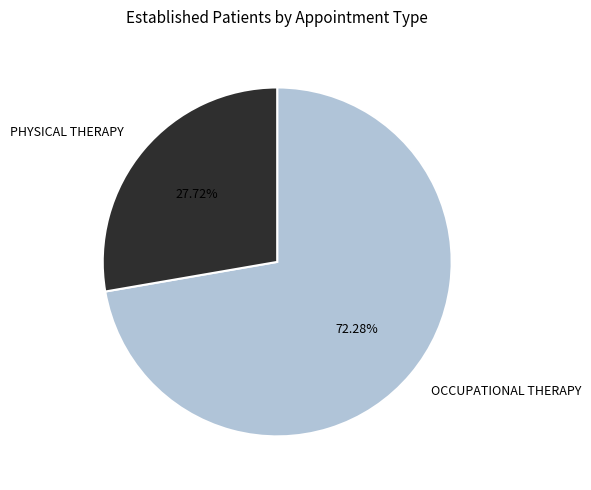

What is the largest slice in the pie chart?

OCCUPATIONAL THERAPY